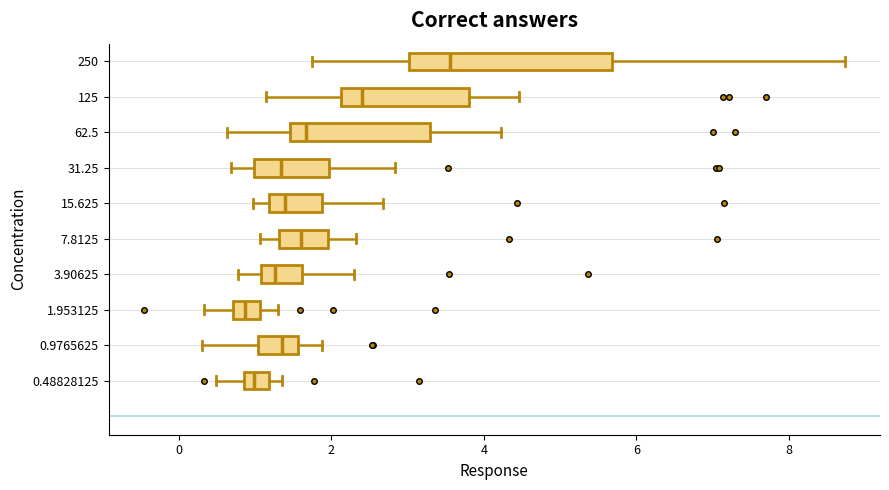

Comparing the boxes themselves (not the whiskers), which one is the widest?

250